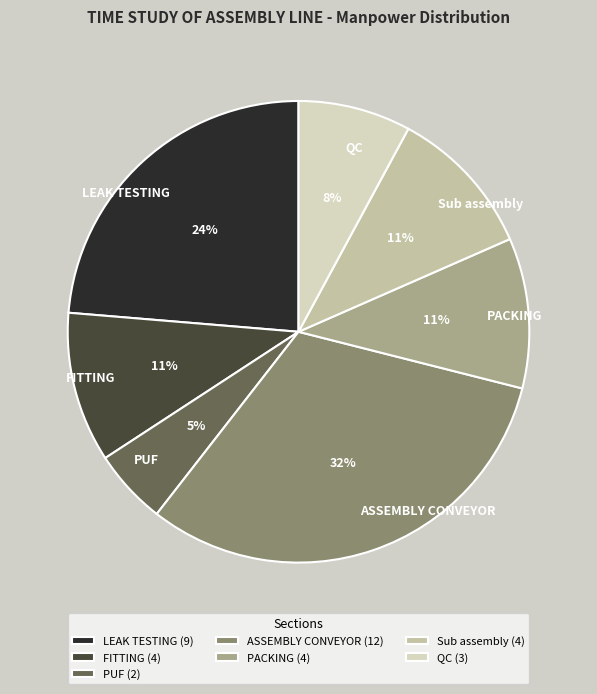

To the nearest percent, what is the average slice percentage?

14%